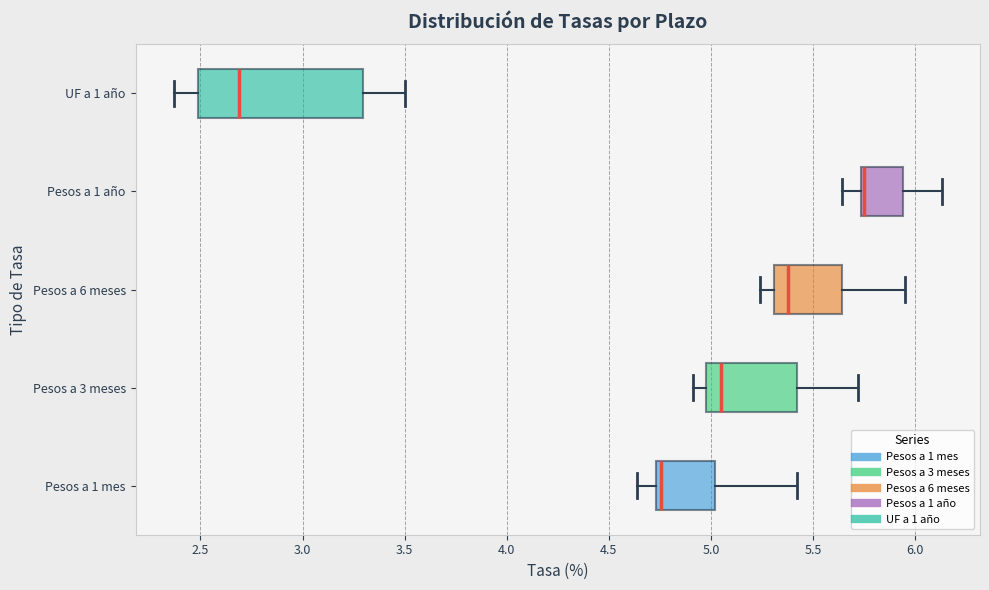

Reading bottom to top, transcribe this box plot: for each box, give where its median line is, the range the box spans, and where its two whiskers end, as read against the x-axis. The values are not printed on the chart, so give them approximately, as read against the axis.

Pesos a 1 mes: median 4.75 (just right of the box's left edge), box 4.75 to 5.00, whiskers 4.65 to 5.40
Pesos a 3 meses: median 5.05, box 5.00 to 5.40, whiskers 4.90 to 5.70
Pesos a 6 meses: median 5.40, box 5.30 to 5.65, whiskers 5.25 to 5.95
Pesos a 1 año: median 5.75 (drawn on the box's left edge), box 5.75 to 5.95, whiskers 5.65 to 6.15
UF a 1 año: median 2.70, box 2.50 to 3.30, whiskers 2.35 to 3.50